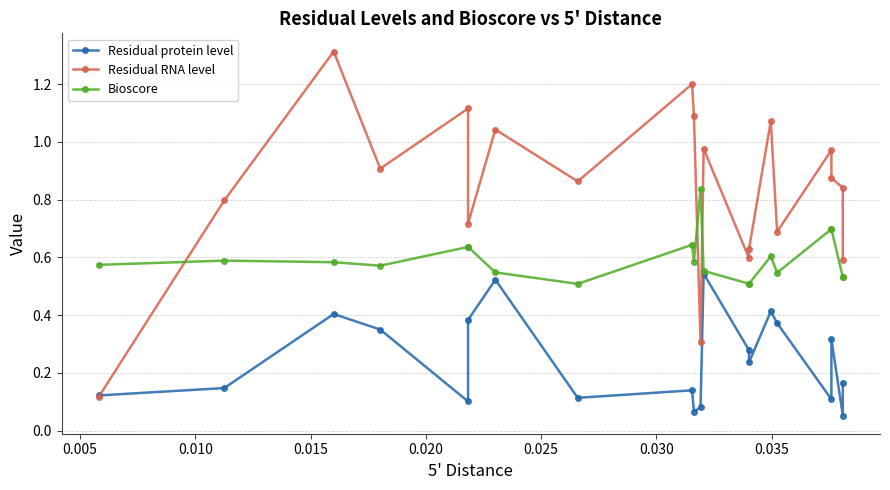

At how many categories does at least one series exceed 1?

6